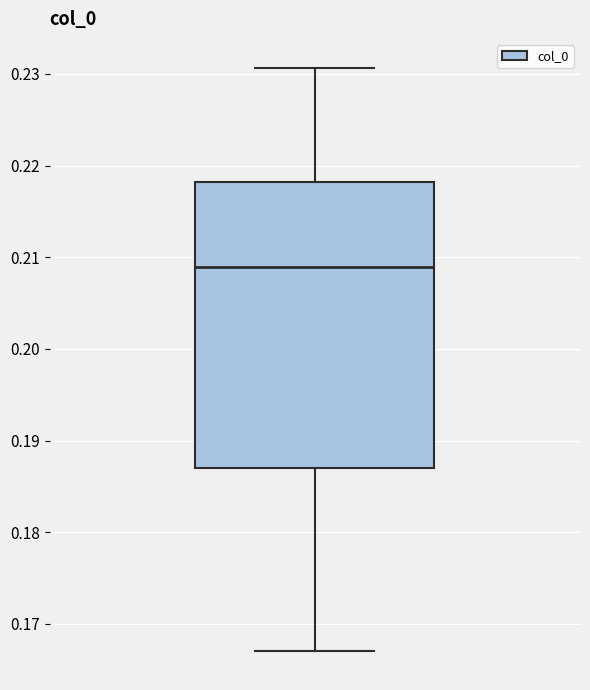

Read this box plot against the y-axis: the position of the median line, the range covered by the box, and the ends of both whiskers. The values are not printed on the chart, so give them approximately, as read against the axis.

median 0.209, box 0.187 to 0.218, whiskers 0.167 to 0.231